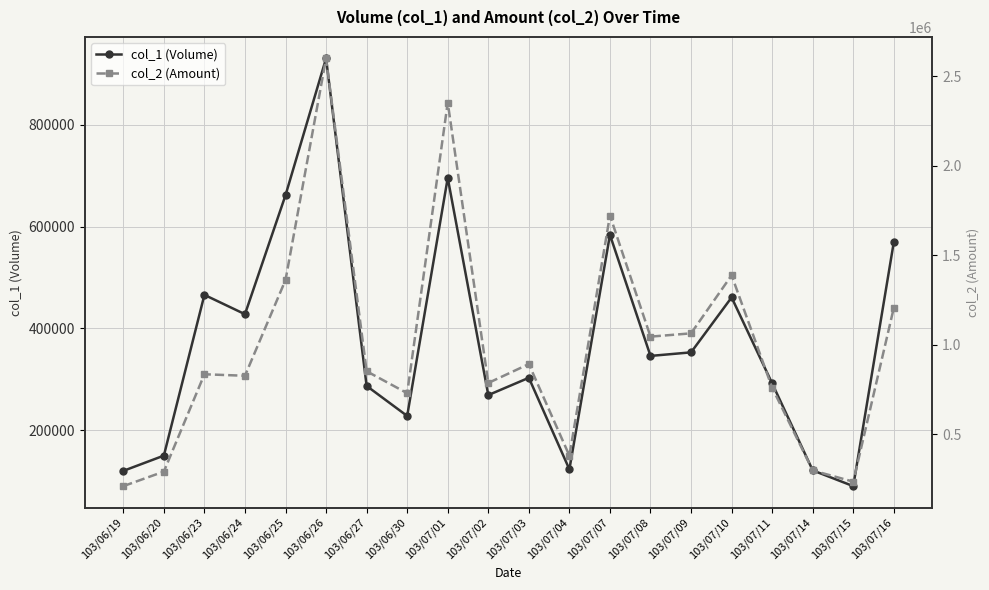

How many data points in col_1 (Volume) are above 346000?

9